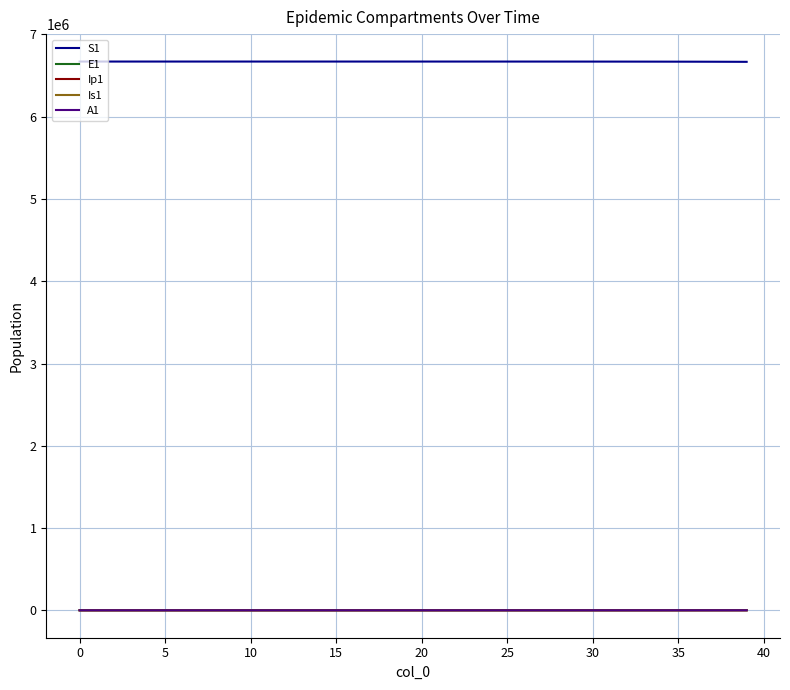

Which series has the largest total across all categories?

S1